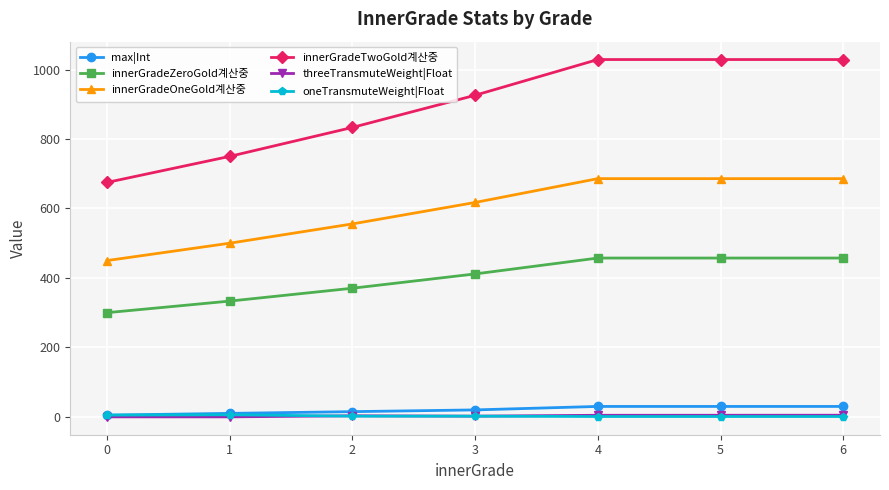

What is the difference between the highest and lowest values at 6?

1027.8